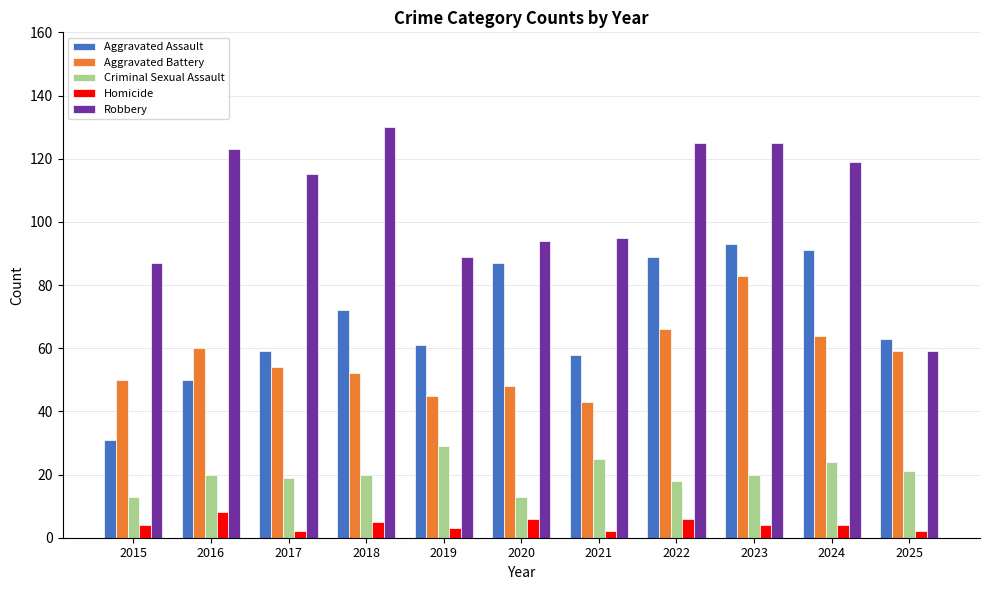

Which category has the highest value in the Criminal Sexual Assault series?

2019